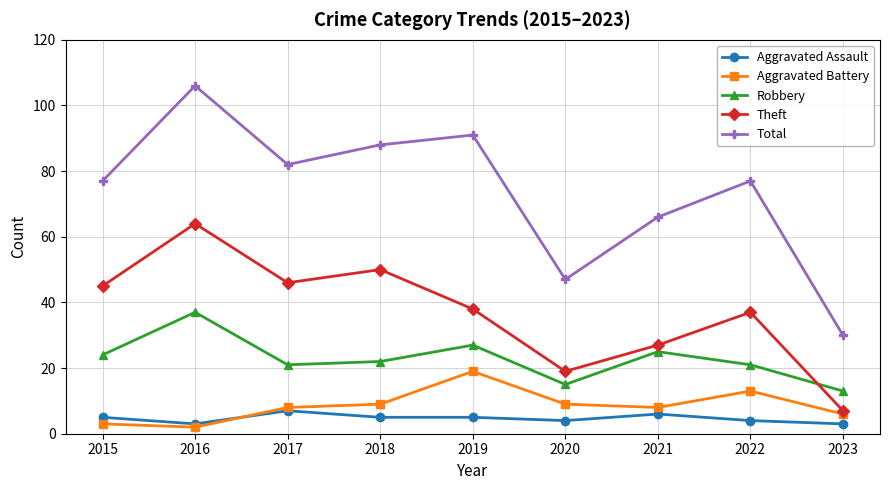

Reading right to left, what are all the values shown in this chart?

Aggravated Assault: 3	4	6	4	5	5	7	3	5
Aggravated Battery: 6	13	8	9	19	9	8	2	3
Robbery: 13	21	25	15	27	22	21	37	24
Theft: 7	37	27	19	38	50	46	64	45
Total: 30	77	66	47	91	88	82	106	77